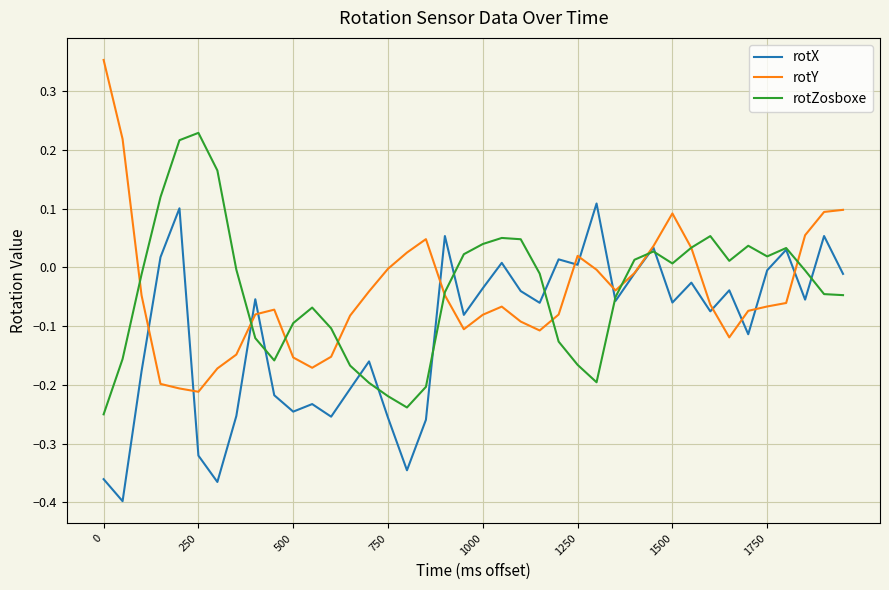

List the series in order of their peak value, highest first.

rotY, rotZosboxe, rotX